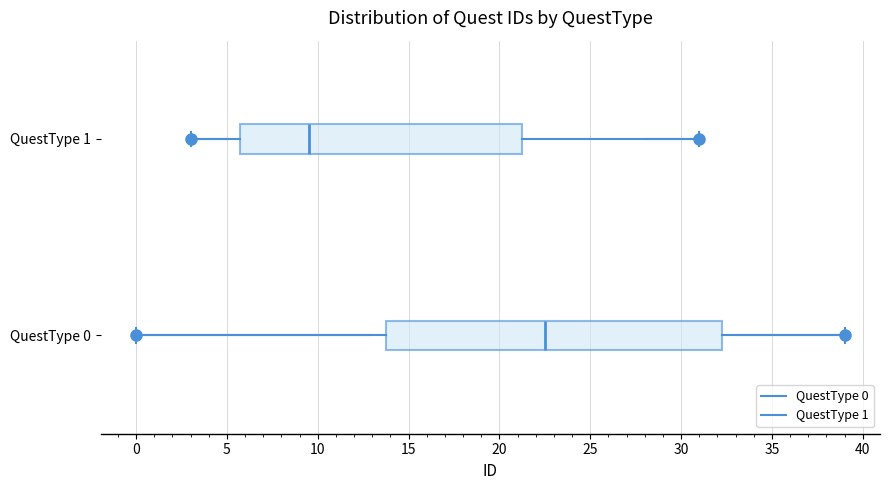

Reading bottom to top, read every box against the x-axis: the position of its median line, the range the box covers, and the ends of its whiskers. The values are not printed on the chart, so give them approximately, as read against the axis.

QuestType 0: median 22.5, box 14.0 to 32.5, whiskers 0.0 to 39.0
QuestType 1: median 9.5, box 6.0 to 21.5, whiskers 3.0 to 31.0